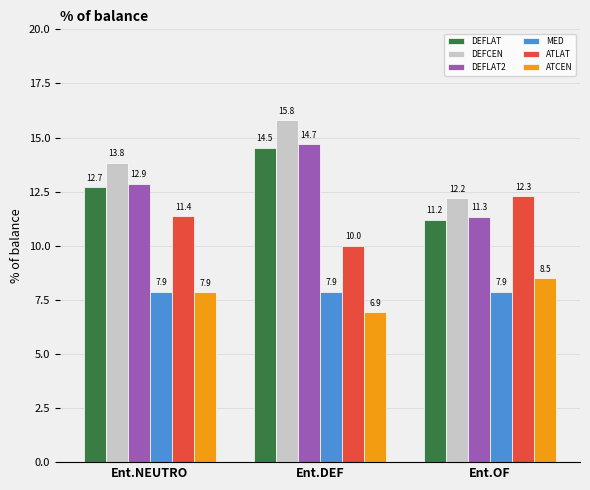

The DEFLAT2 series shows 12.9 at Ent.NEUTRO. True or false?

True